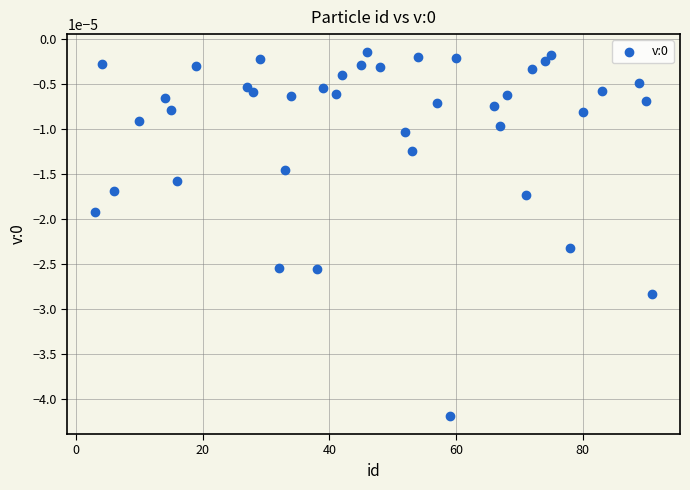

What is the range of X values (max minus min)?

88.0